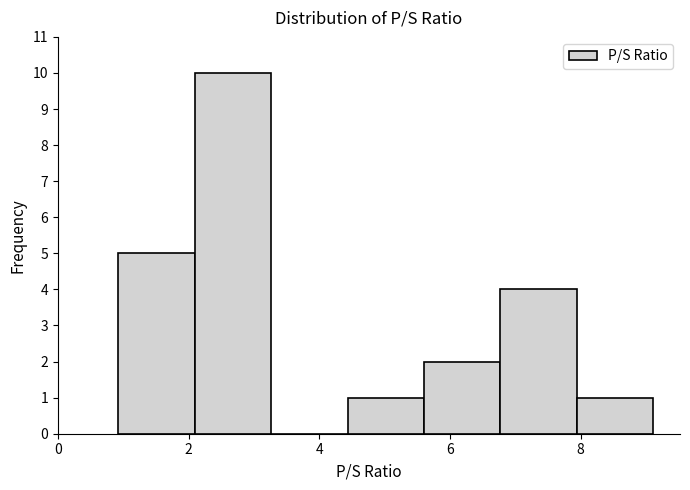

Reading left to right, transcribe this chart: for each bar, give the range it covers on the x-axis and its height. Neither the bar edges nor the heights are printed on the chart, so give them approximately, as read against the axes.

1.0 to 2.0: 5
2.0 to 3.2: 10
3.2 to 4.4: 0
4.4 to 5.6: 1
5.6 to 6.8: 2
6.8 to 8.0: 4
8.0 to 9.2: 1